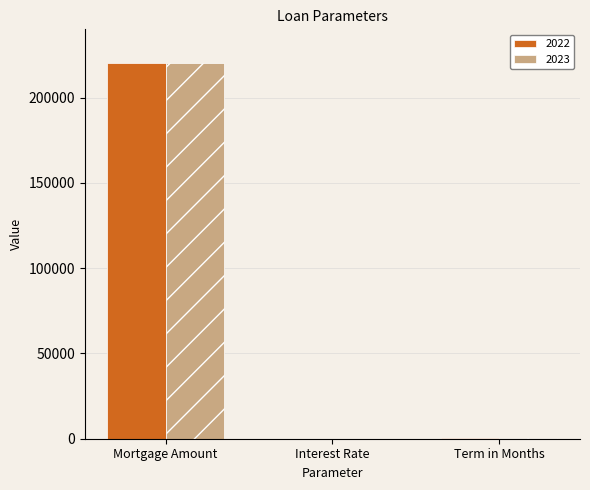

Where is 2022 nearest to the value 110000?

Term in Months